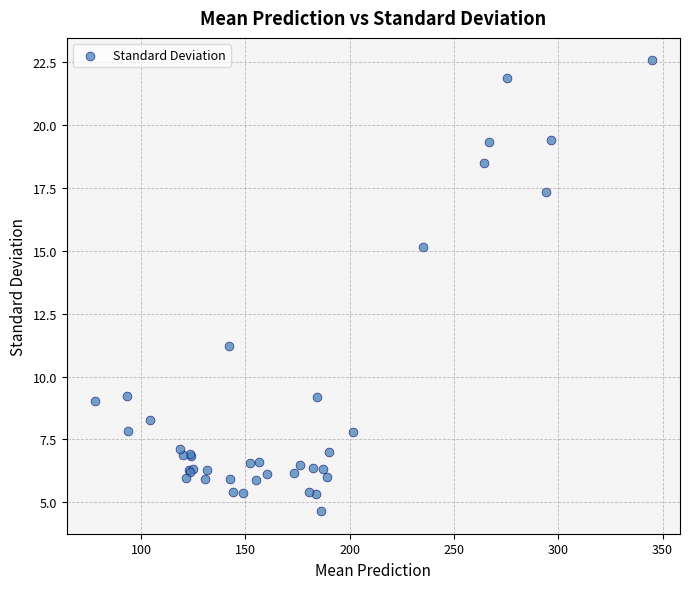

What Y value in the scatter plot is closest to 13?

11.2